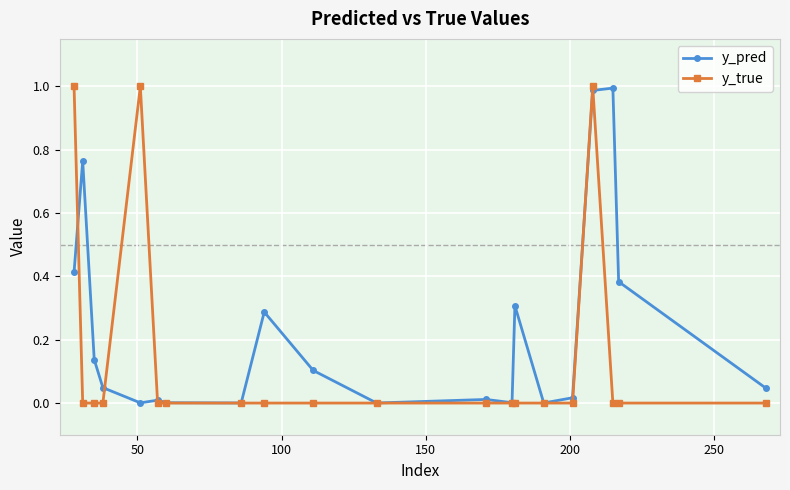

True or false: y_pred and y_true intersect in this chart.

True